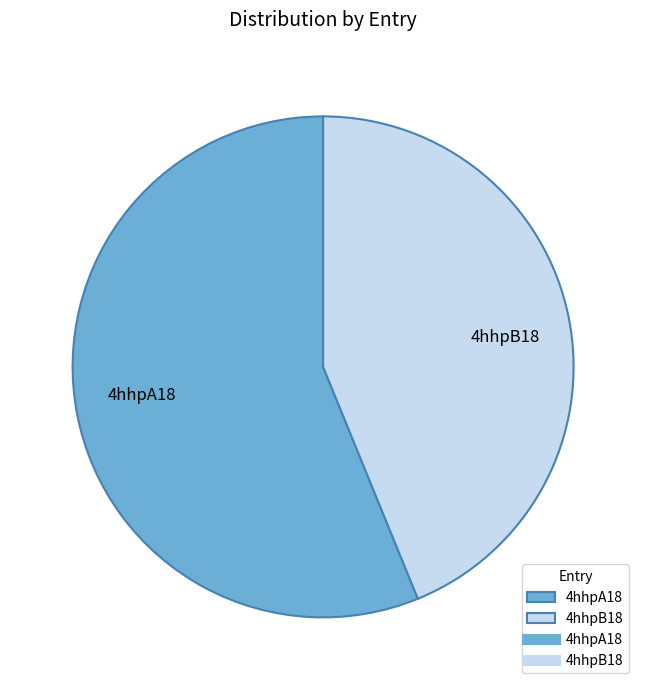

What is the largest slice in the pie chart?

4hhpA18